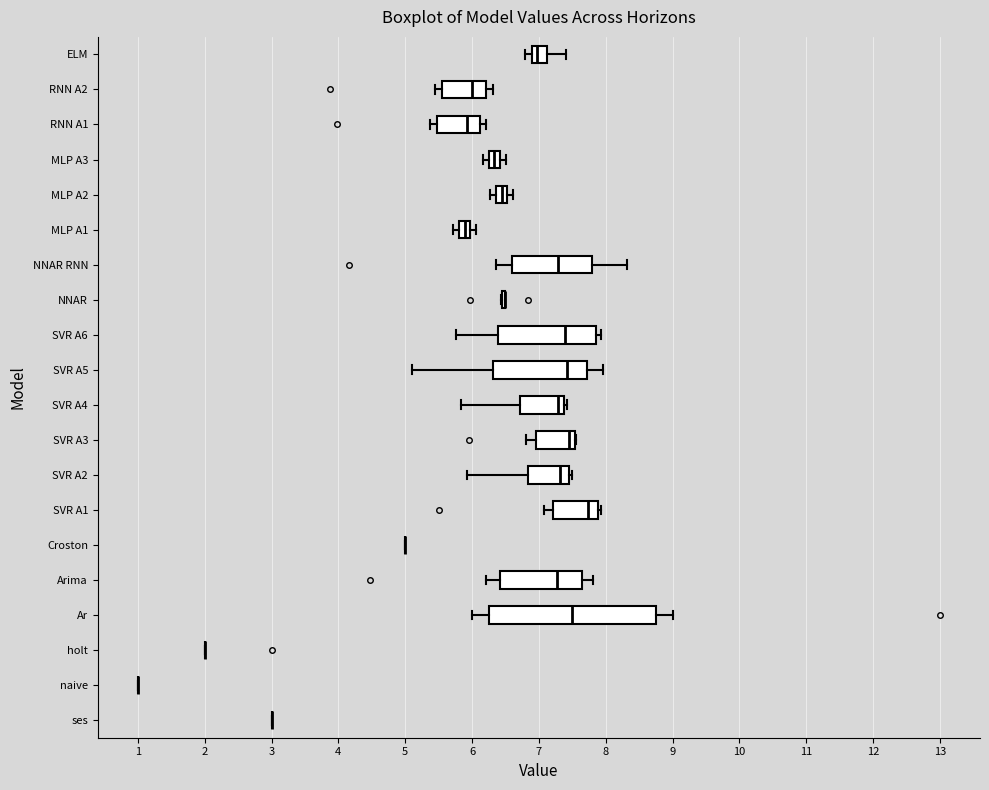

Which box is the widest, from its left edge to its right edge?

Ar